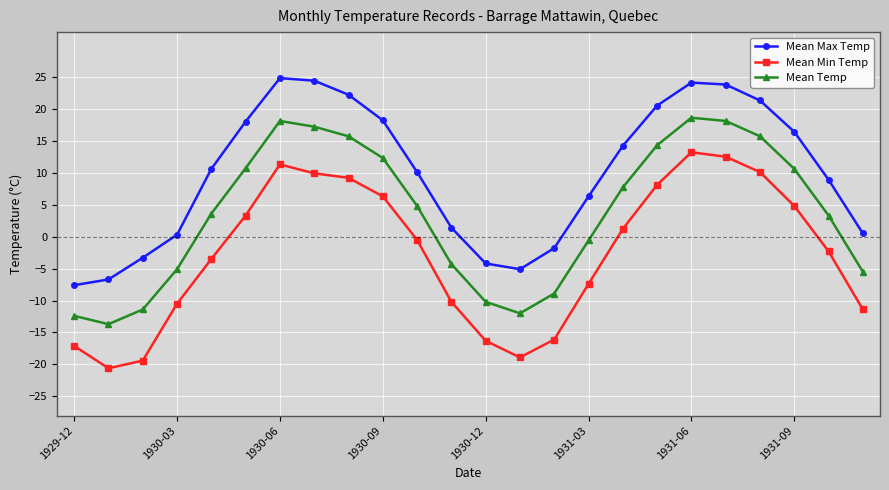

True or false: Mean Min Temp and Mean Temp intersect in this chart.

False